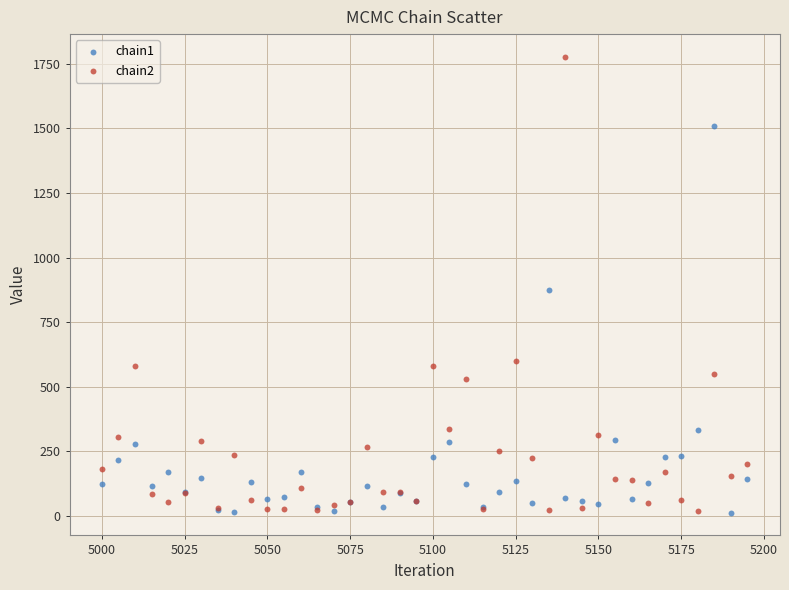

Which series reaches the maximum Y coordinate?

chain2